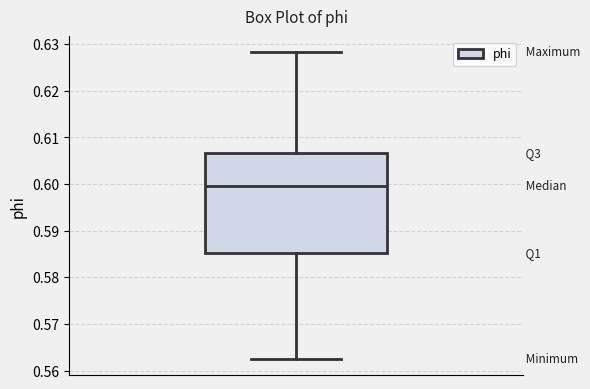

Where does the upper whisker of the box end on the y-axis? The values are not printed on the chart, so give them approximately, as read against the axis.

0.628